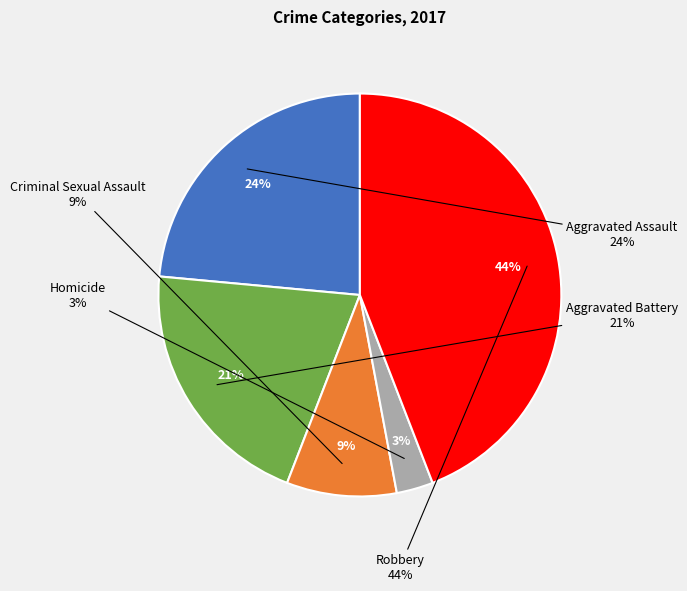

True or false: Aggravated Battery accounts for 30% of the total.

False